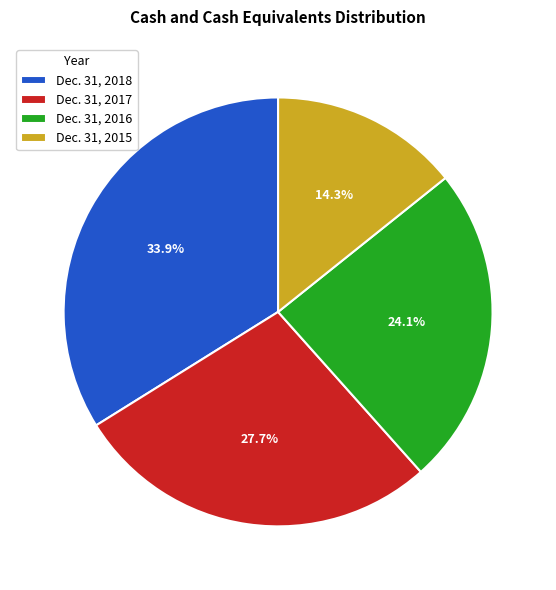

Count the number of slices in the pie.

4